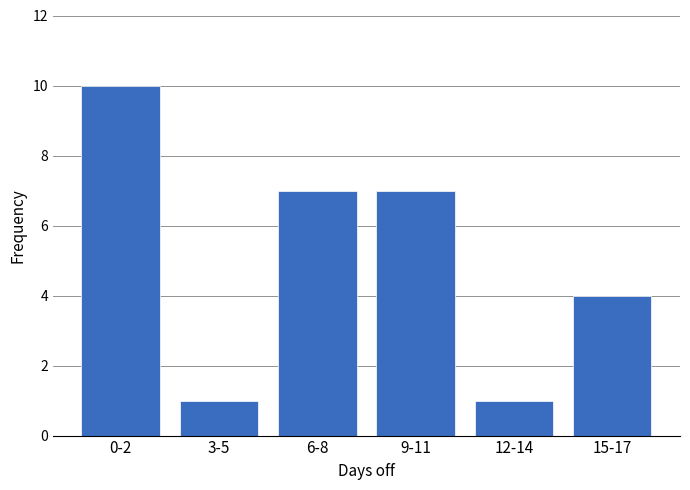

Reading right to left, extract all data points from this chart.

4	1	7	7	1	10